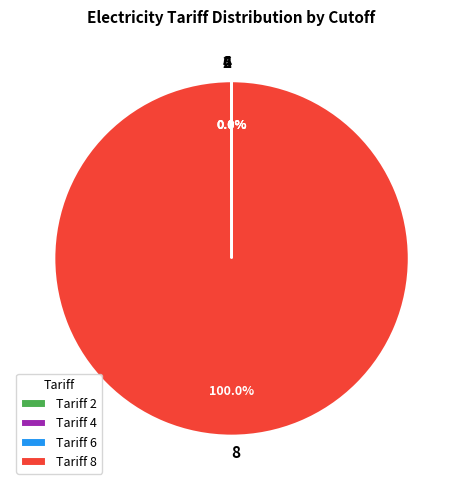

Does 8 account for over 50% of the chart?

Yes